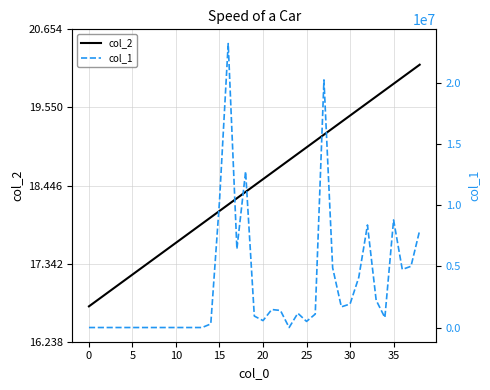

Between 30 and 28, which is larger?

30